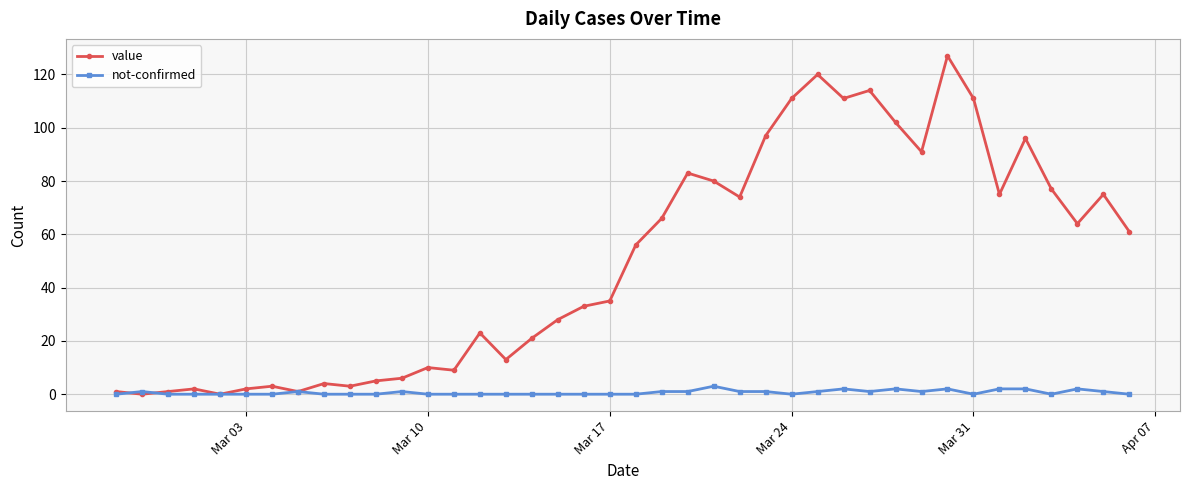

Which series has the widest spread of values?

value